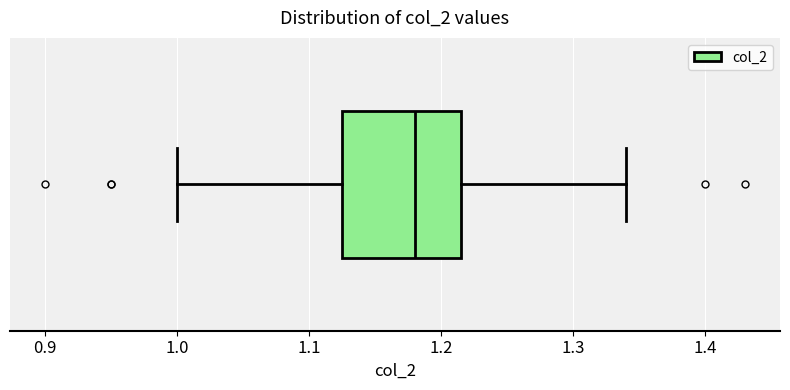

Transcribe this box plot: give where the median line is, the range the box spans, and where the two whiskers end, as read against the x-axis. The values are not printed on the chart, so give them approximately, as read against the axis.

median 1.18, box 1.13 to 1.22, whiskers 1.00 to 1.34